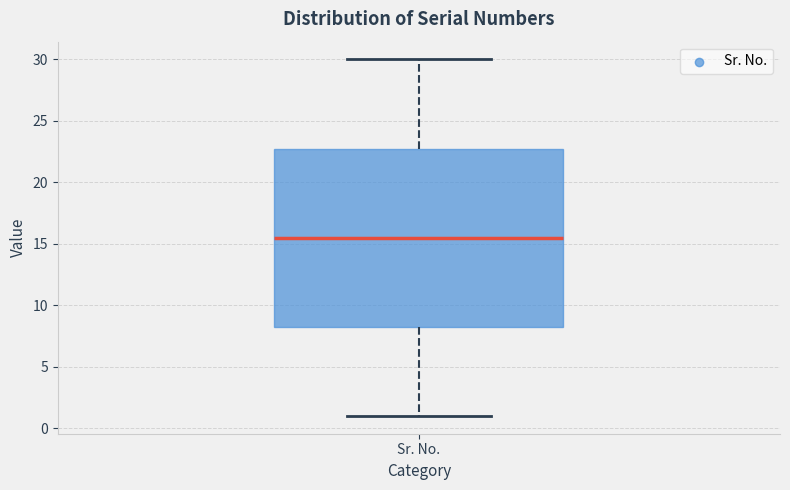

Where does the lower whisker of the box for Sr. No. end on the y-axis? The values are not printed on the chart, so give them approximately, as read against the axis.

1.0